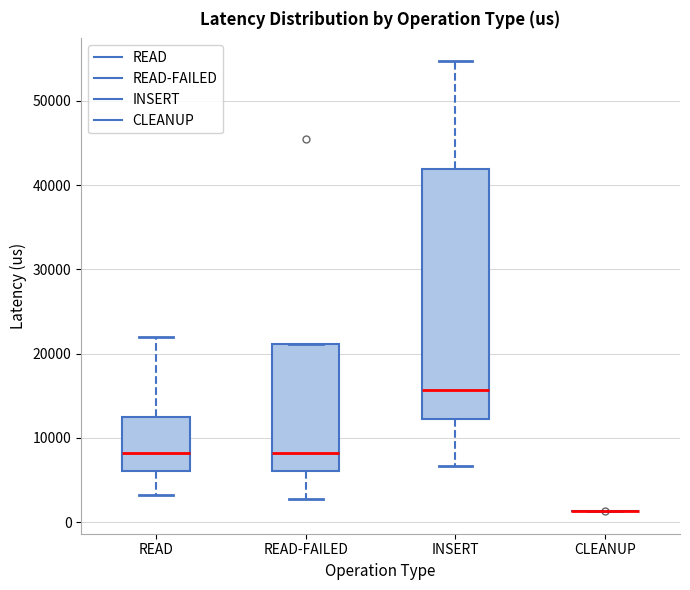

Reading left to right, transcribe this box plot: for each box, give where its median line is, the range the box spans, and where its two whiskers end, as read against the y-axis. The values are not printed on the chart, so give them approximately, as read against the axis.

READ: median 8000, box 6000 to 12000, whiskers 3000 to 22000
READ-FAILED: median 8000, box 6000 to 21000, whiskers 3000 to 21000
INSERT: median 16000, box 12000 to 42000, whiskers 7000 to 55000
CLEANUP: box collapsed to a line at 1000, whiskers 1000 to 1000